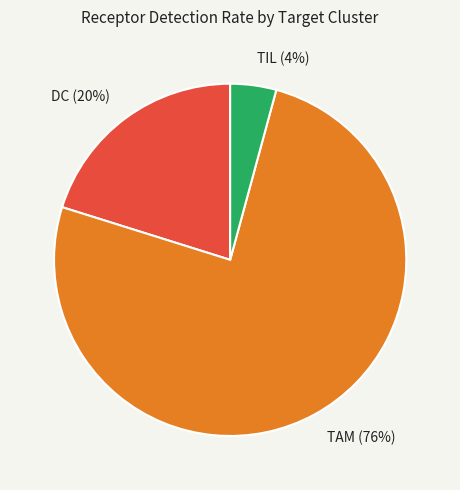

Which slice represents more than half of the pie?

TAM